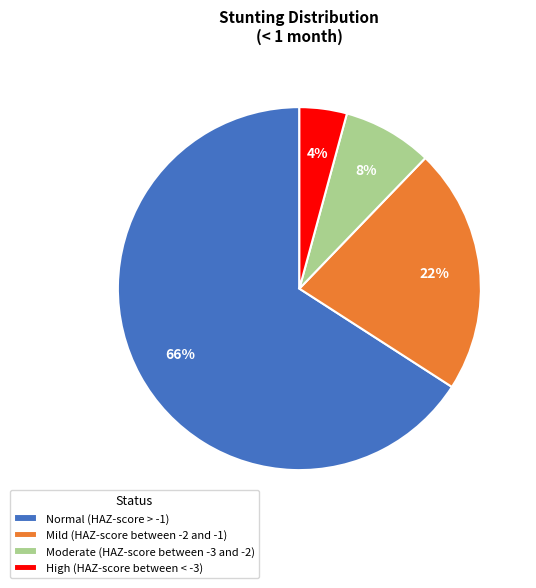

Which category has the smallest portion of the pie?

High (HAZ-score between < -3)